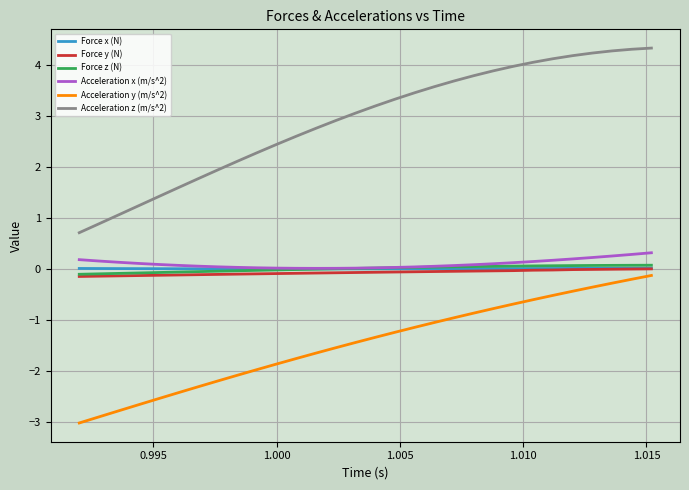

True or false: Acceleration z (m/s^2) and Force z (N) intersect in this chart.

False